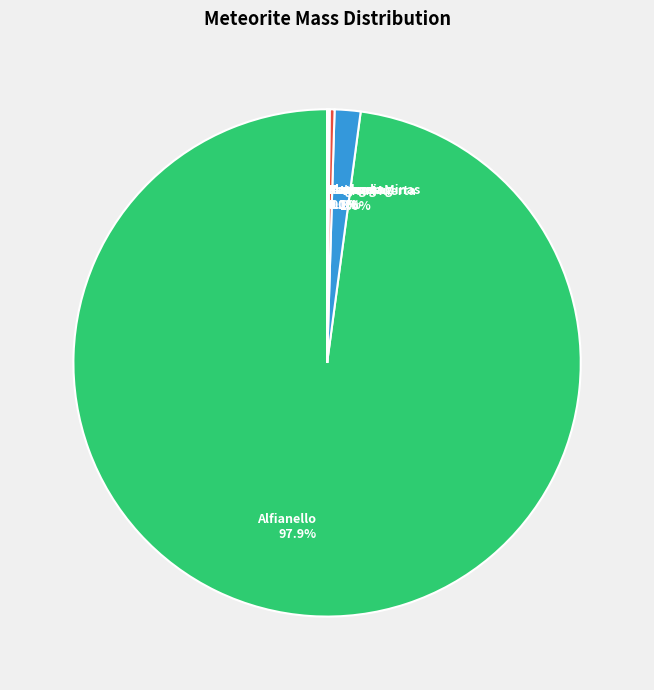

Which slice is the largest?

Alfianello